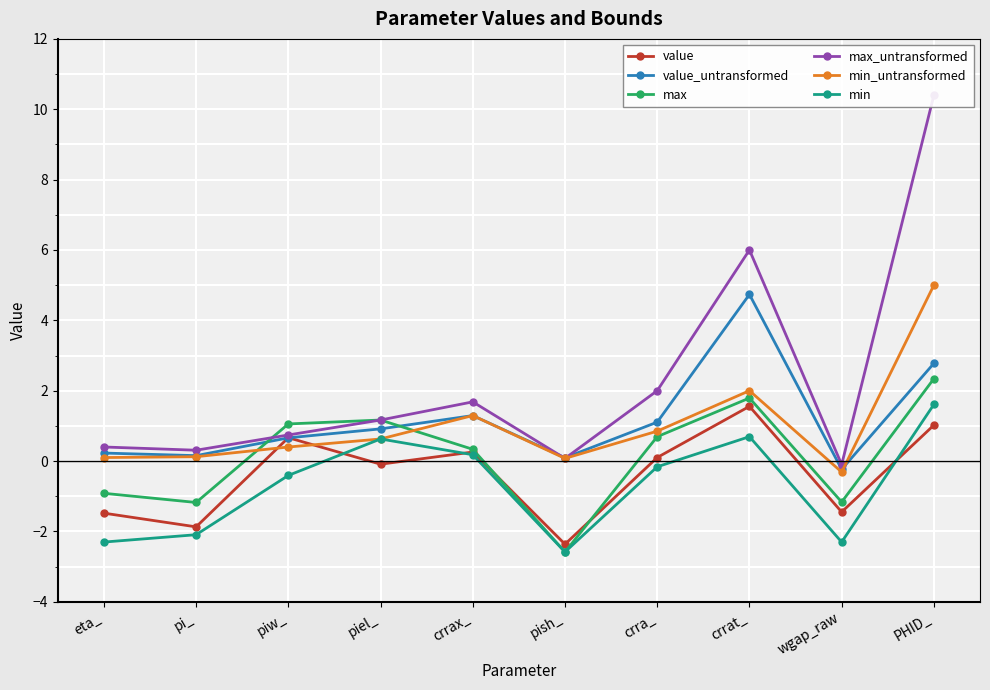

Between pi_ and PHID_, which is larger?

PHID_